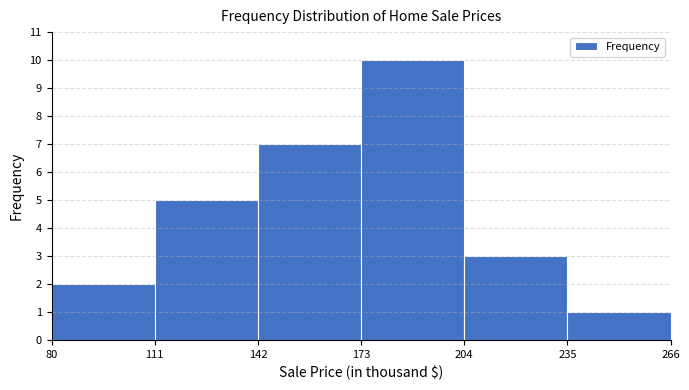

How tall is the bar that spans 111 to 142 on the x-axis? The values are not printed on the chart, so give them approximately, as read against the axis.

5